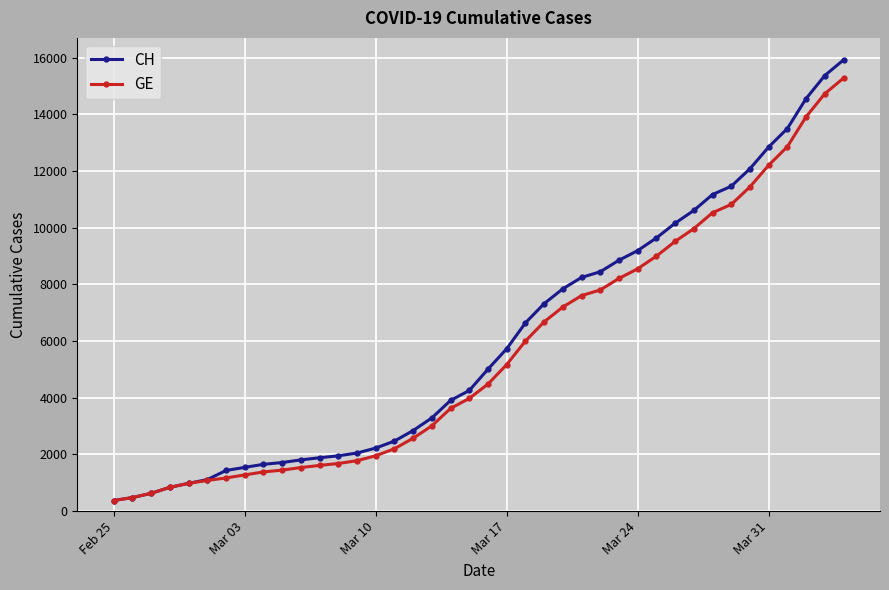

What is the value of the GE point at the 11th from the left?

1538